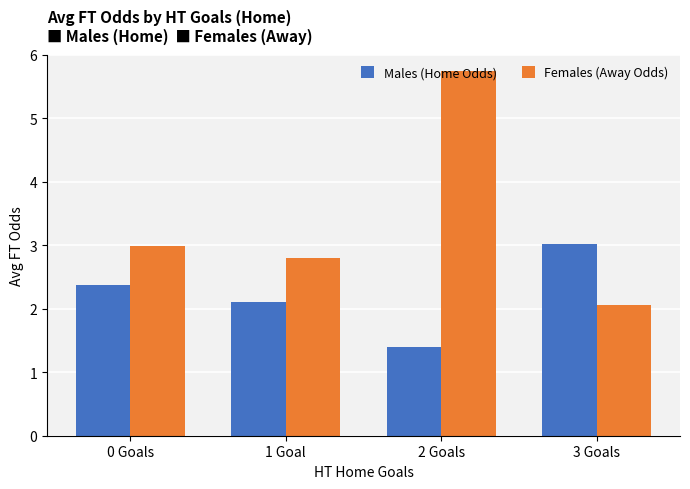

What are all the series names shown in the legend?

Males (Home Odds), Females (Away Odds)